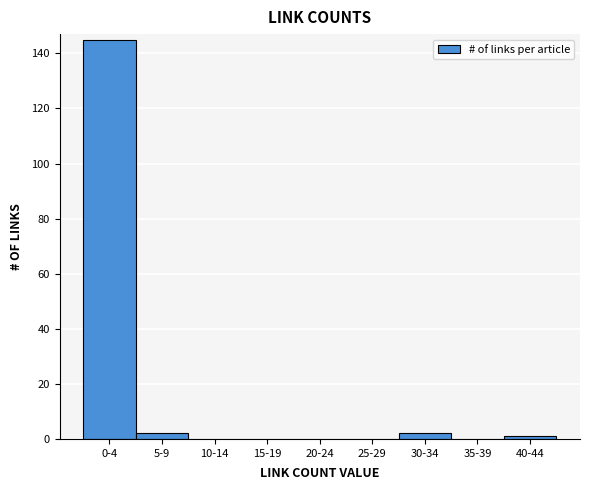

Reading left to right, list all the values displayed in this chart.

0-4=145	5-9=2	10-14=0	15-19=0	20-24=0	25-29=0	30-34=2	35-39=0	40-44=1